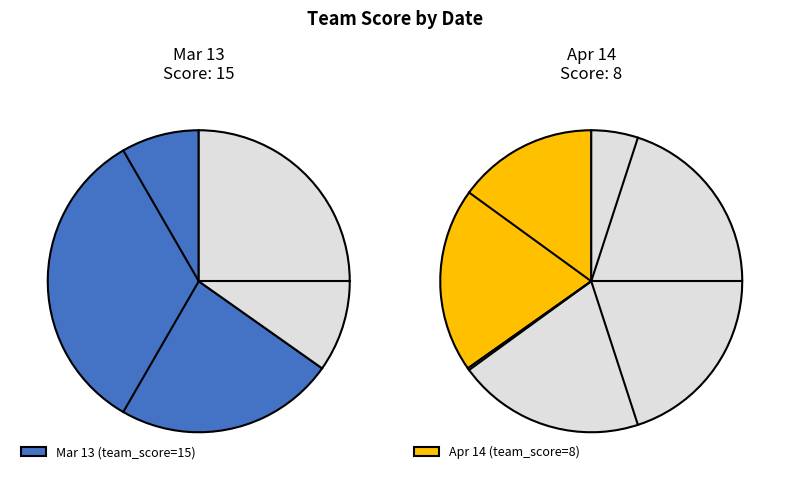

True or false: Apr 14 accounts for 41% of the total.

False